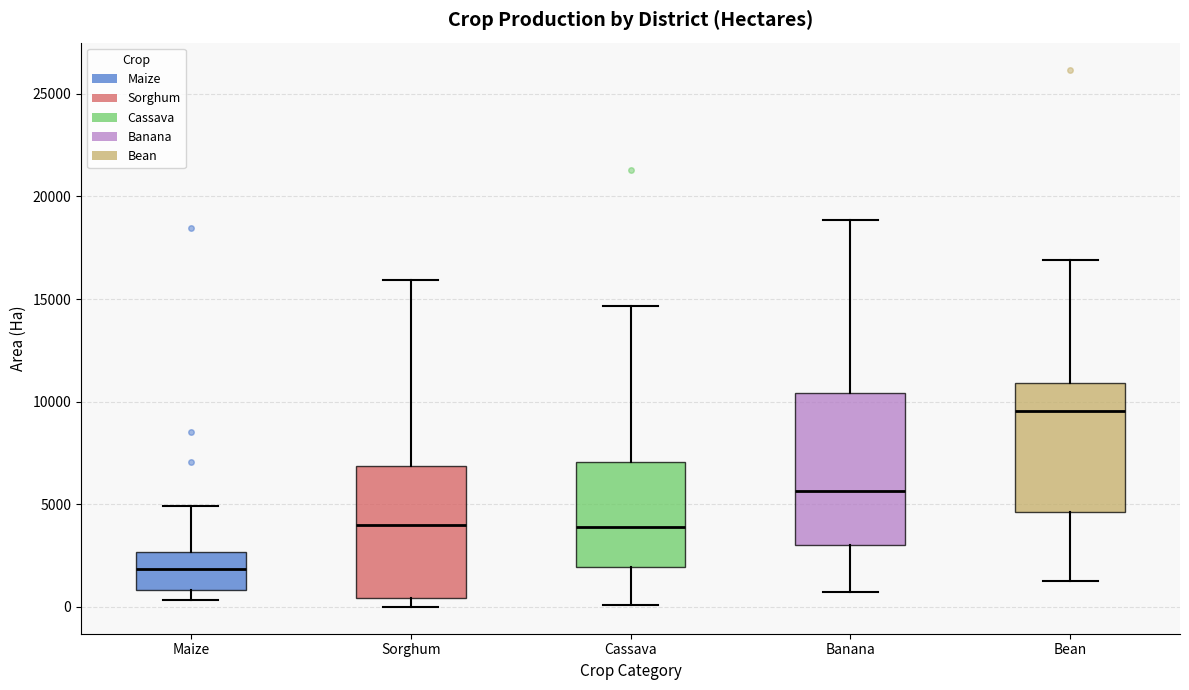

Which box's median line is the lowest?

Maize